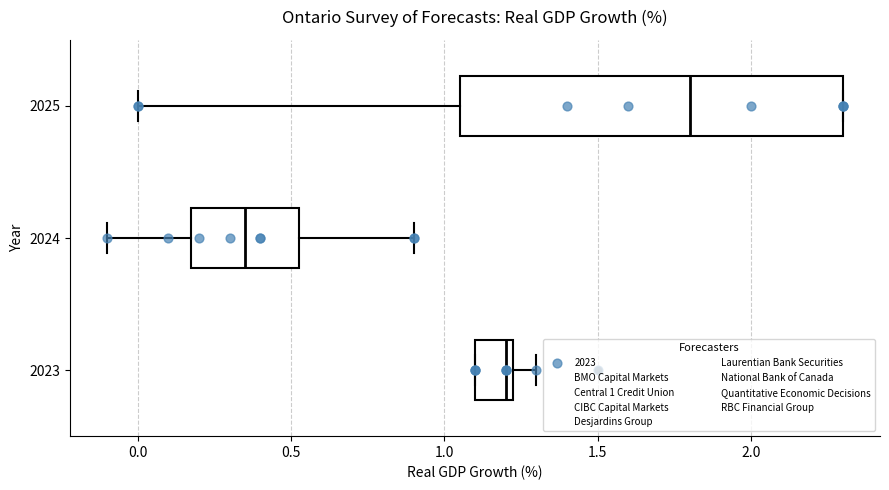

Reading bottom to top, transcribe this box plot: for each box, give where its median line is, the range the box spans, and where its two whiskers end, as read against the x-axis. The values are not printed on the chart, so give them approximately, as read against the axis.

2023: median 1.20, box 1.10 to 1.25, whiskers 1.10 to 1.30
2024: median 0.35, box 0.20 to 0.55, whiskers -0.10 to 0.90
2025: median 1.80, box 1.05 to 2.30, whiskers 0.00 to 2.30